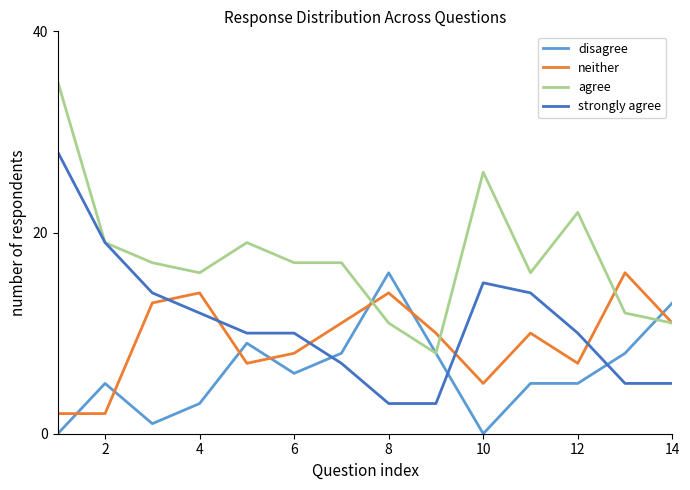

Which series has the largest range (max minus min)?

agree